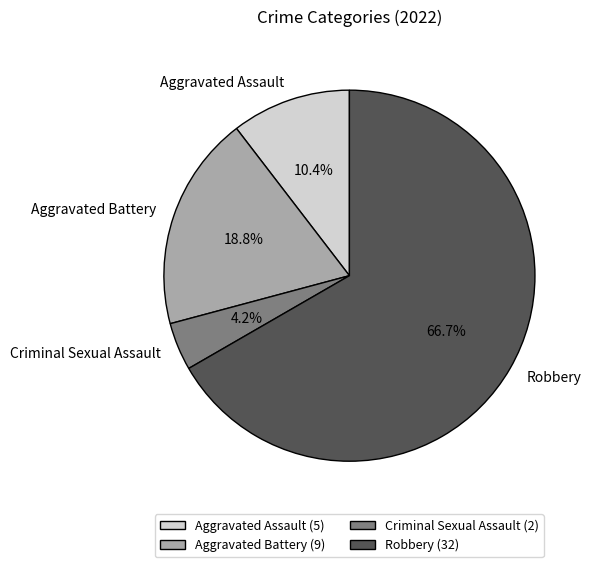

Combined, what portion of the pie is Aggravated Battery and Aggravated Assault?

29.2%